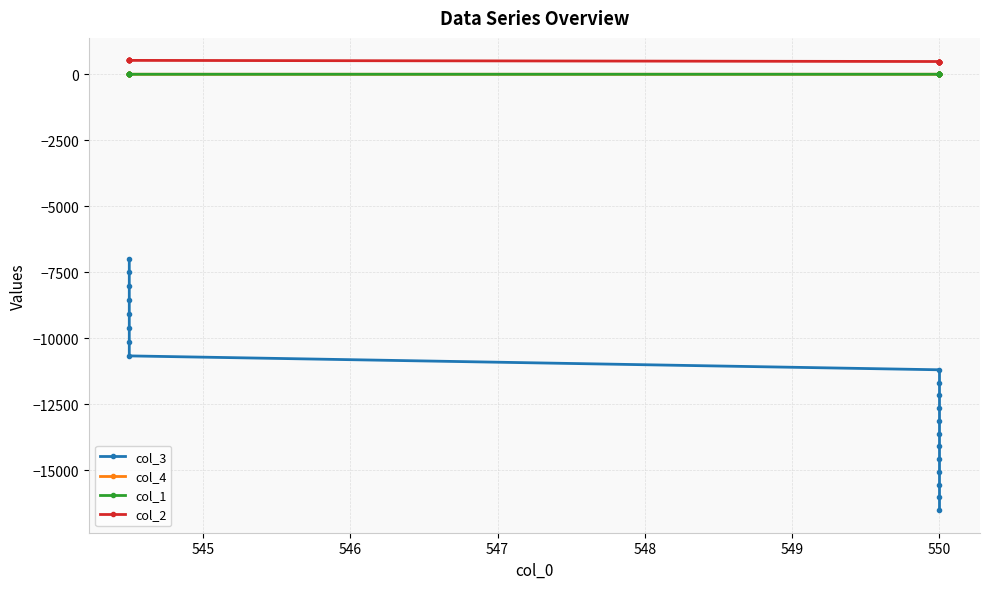

True or false: col_2 has a value of 102.2 at 550.

False